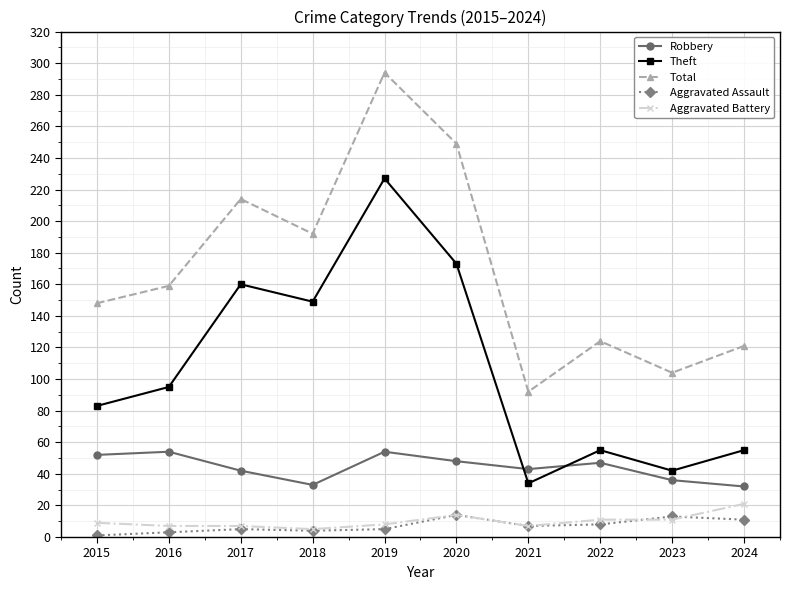

In Theft, how many points are higher than both neighbors (excluding endpoints)?

3